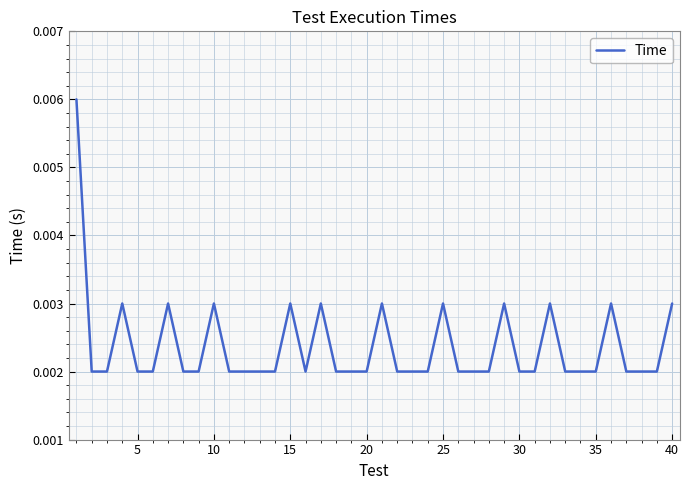

What is the sum of all values?

0.1